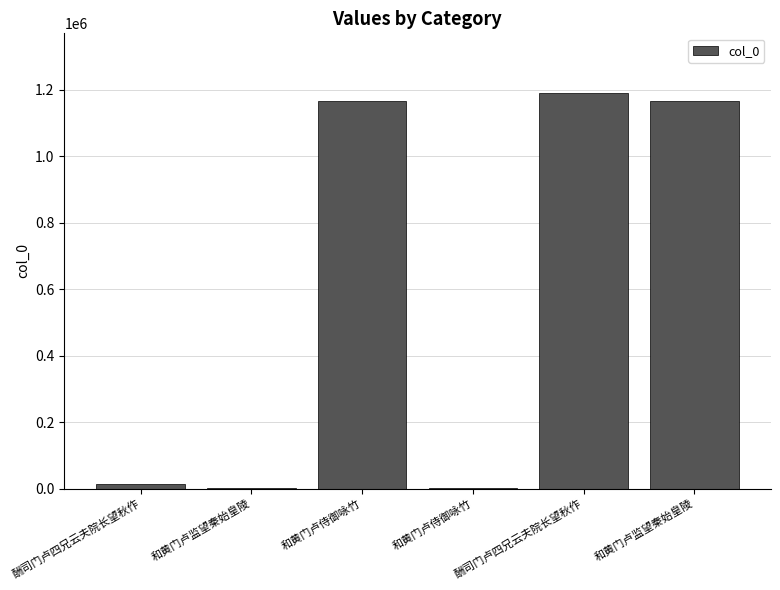

What is the approximate value at 和黄门卢监望秦始皇陵?

616